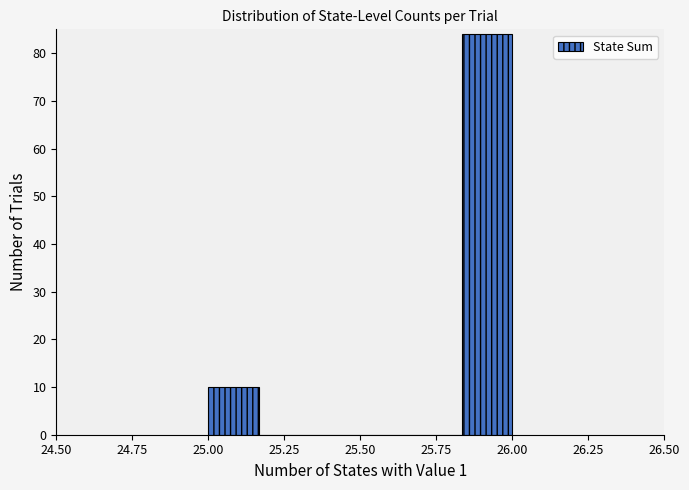

Read against the x-axis, roughly where is the centre of the tallest bar?

25.90